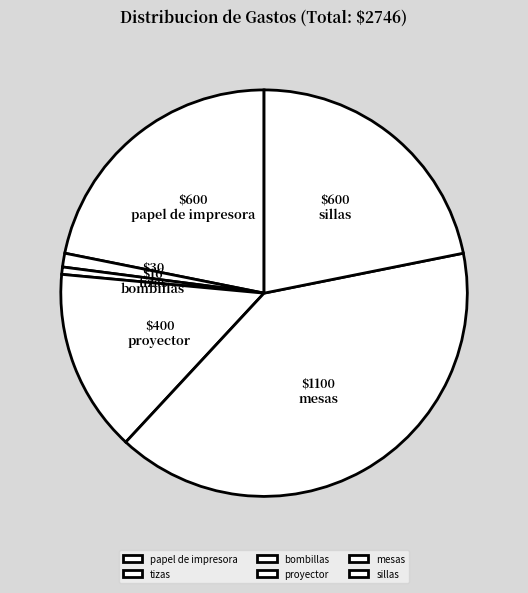

Which slice is the largest?

mesas